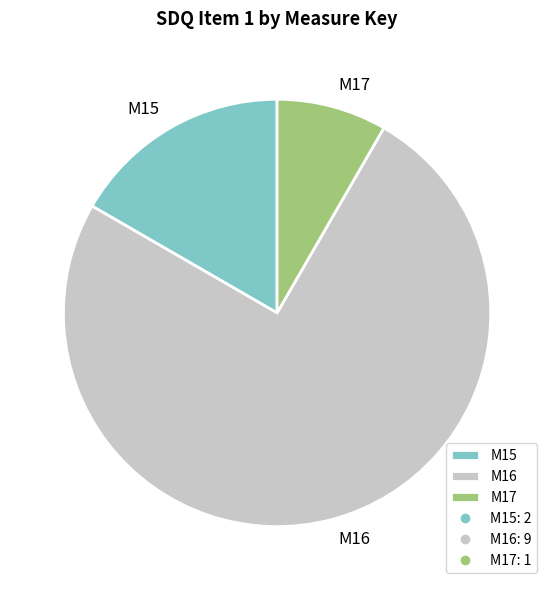

Which slice represents more than half of the pie?

M16